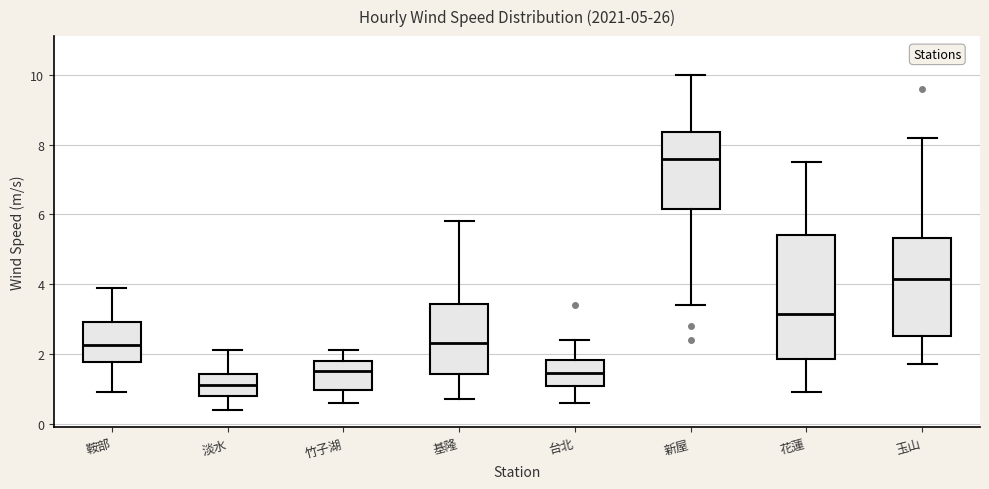

Which box has the lowest median line?

淡水